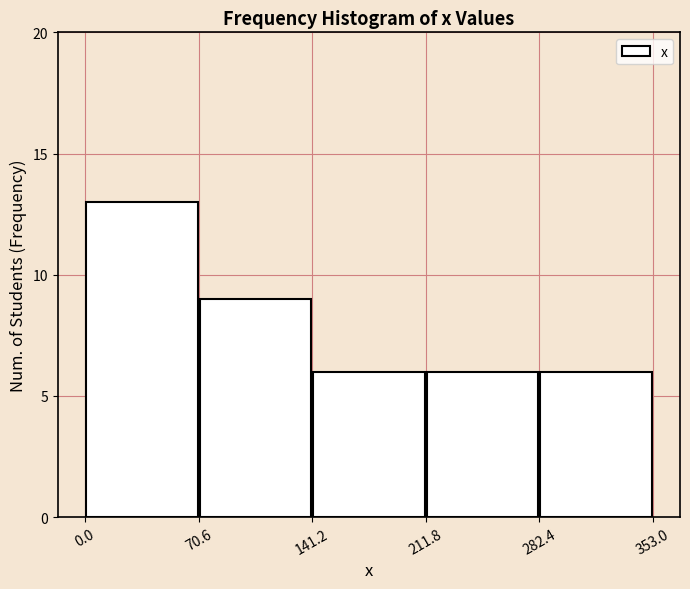

Over which range of the x-axis is the bar tallest?

0.0 to 70.6